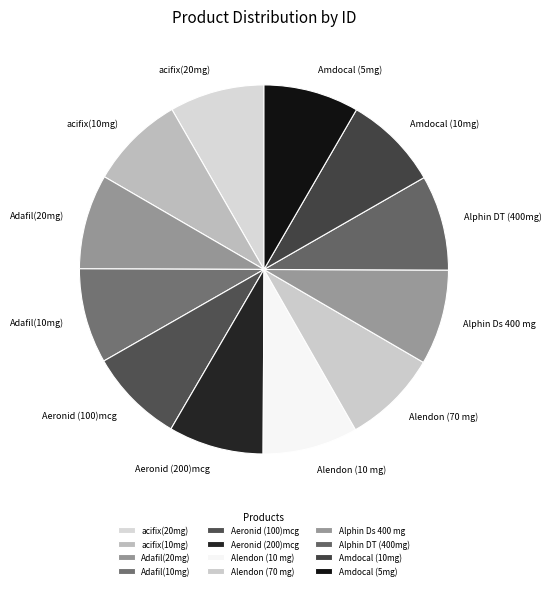

Combined, do Adafil(20mg) and Amdocal (5mg) account for over 50%?

No